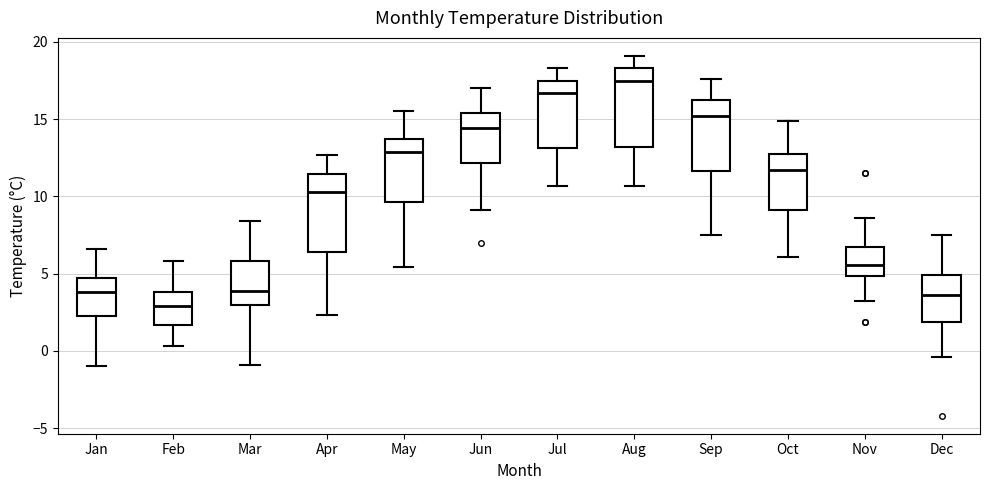

Where does the lower whisker of the box for Sep end on the y-axis? The values are not printed on the chart, so give them approximately, as read against the axis.

7.5